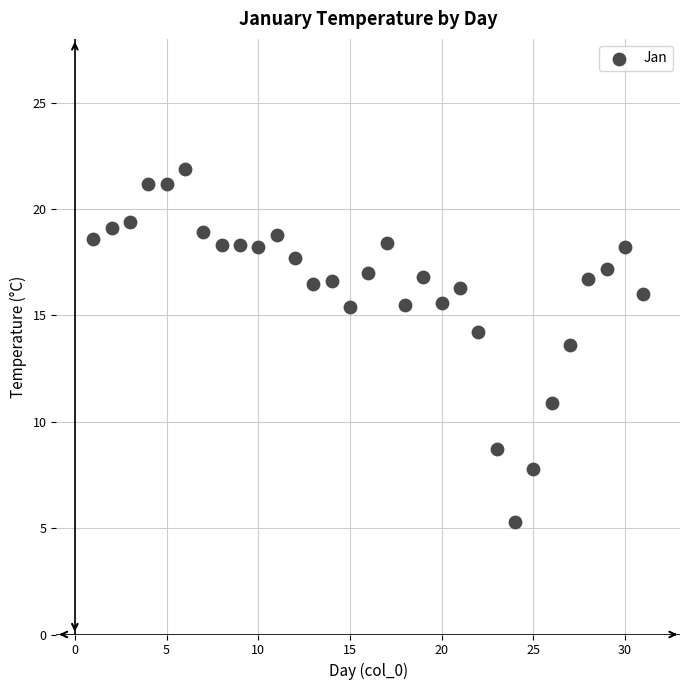

What is the range of X values (max minus min)?

30.0